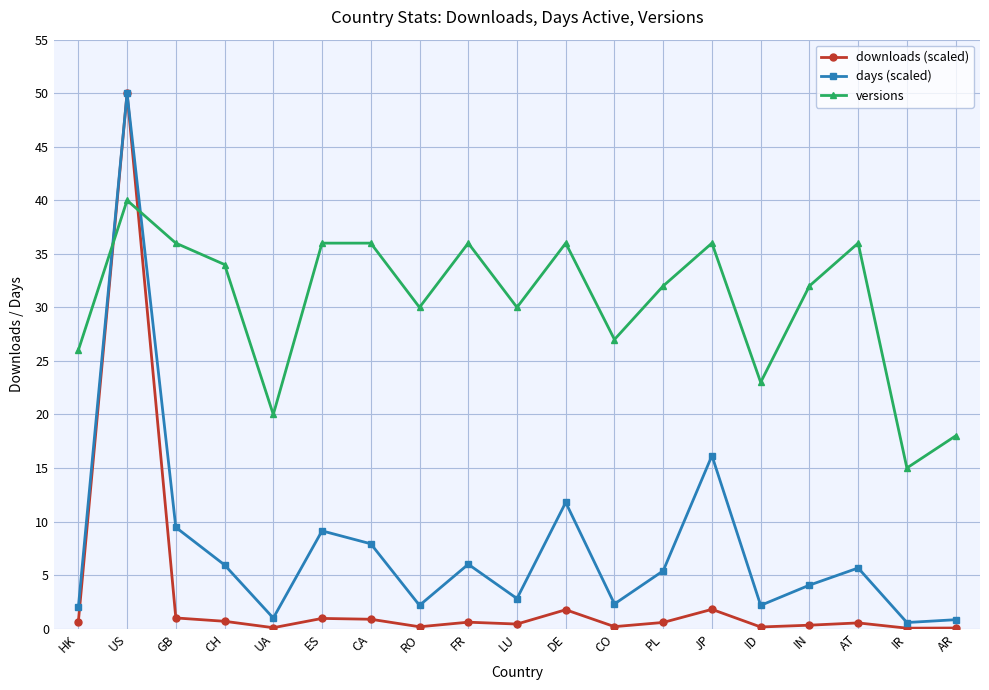

Which series changed the most between UA and DE?

versions